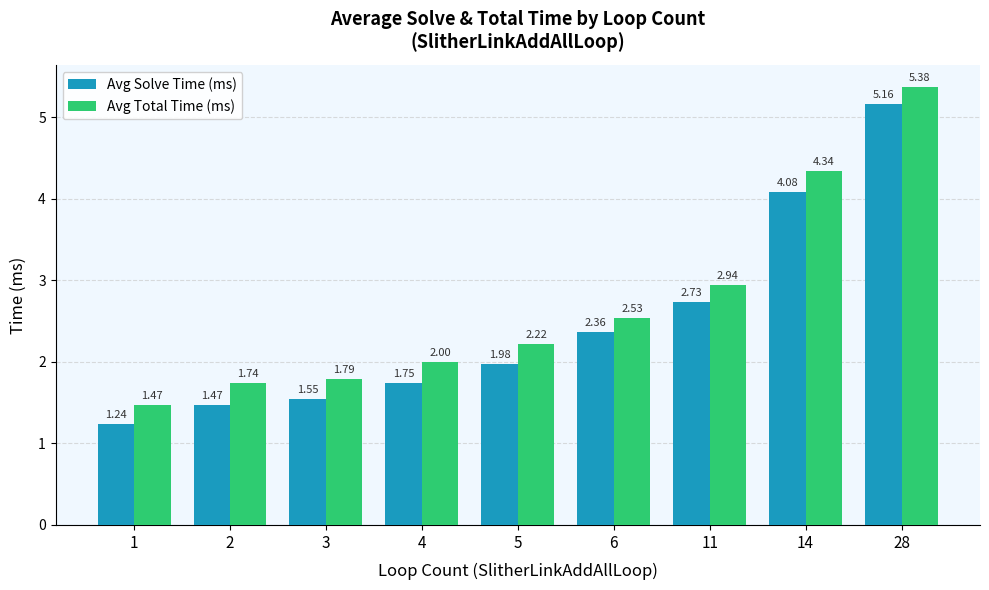

True or false: Avg Solve Time (ms) has a value of 3.8 at 11.

False